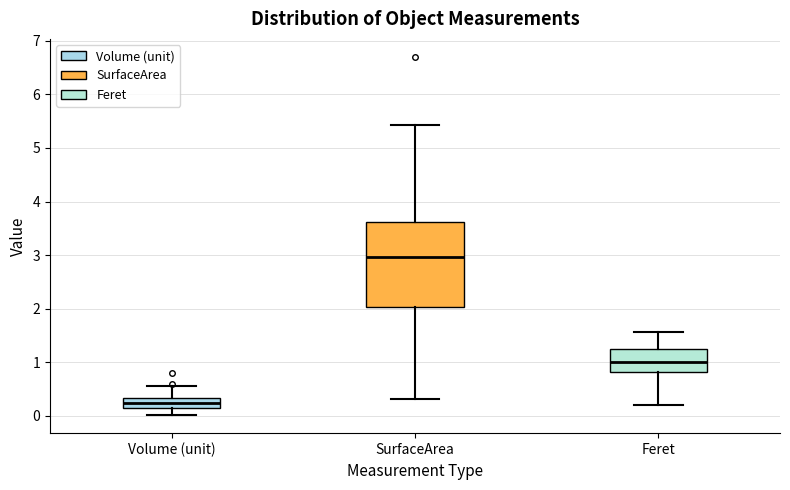

Which box is the tallest, from its lower edge to its upper edge?

SurfaceArea